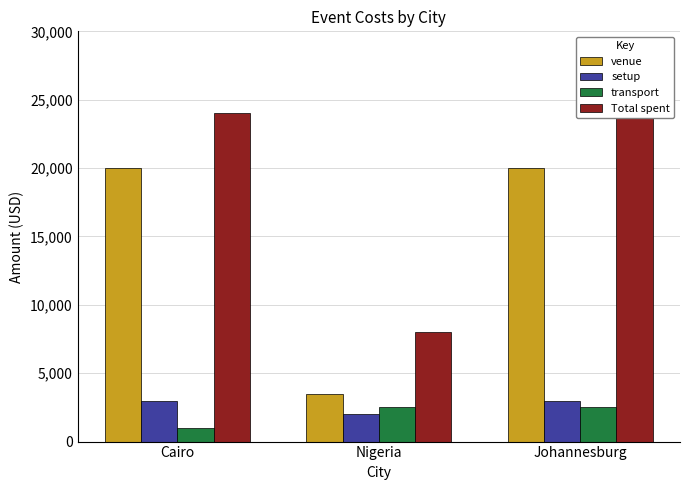

Reading left to right, list all the values displayed in this chart.

venue: Cairo=20000	Nigeria=3500	Johannesburg=20000
setup: Cairo=3000	Nigeria=2000	Johannesburg=3000
transport: Cairo=1000	Nigeria=2500	Johannesburg=2500
Total spent: Cairo=24000	Nigeria=8000	Johannesburg=25500